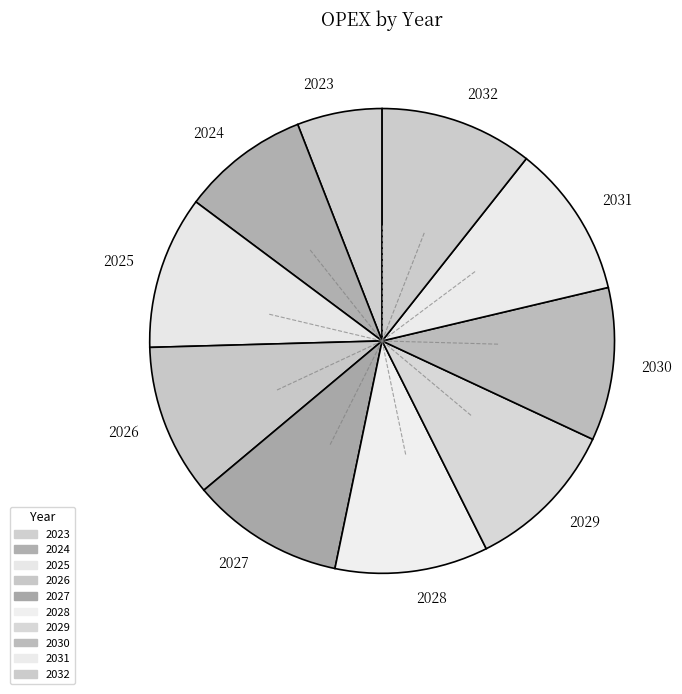

How many segments does this pie chart have?

10